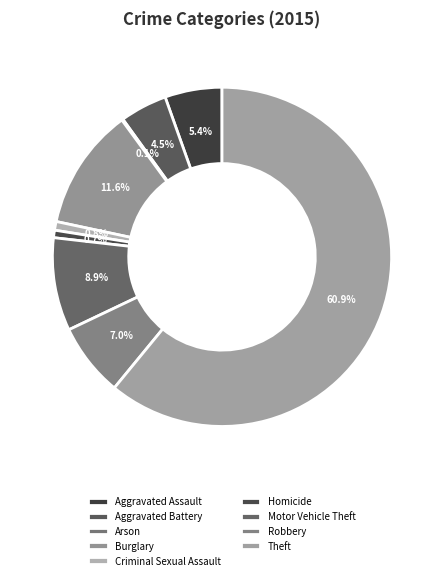

Which category has the smallest portion of the pie?

Arson